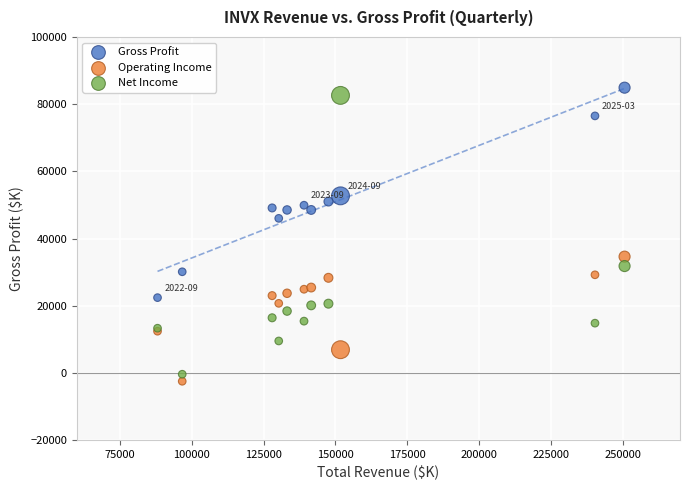

What is the X range (max minus min) for the scatter plot?

162600